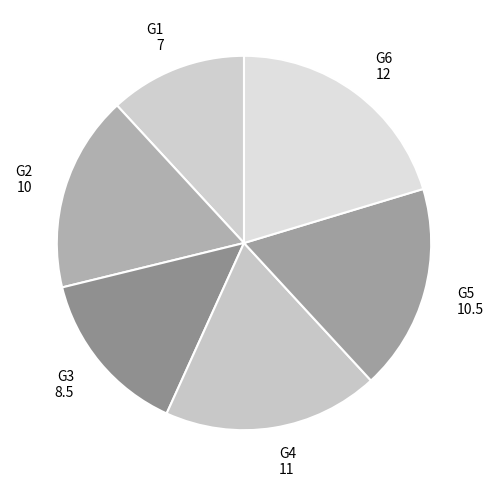

The G4 slice represents 19% of the pie. True or false?

True